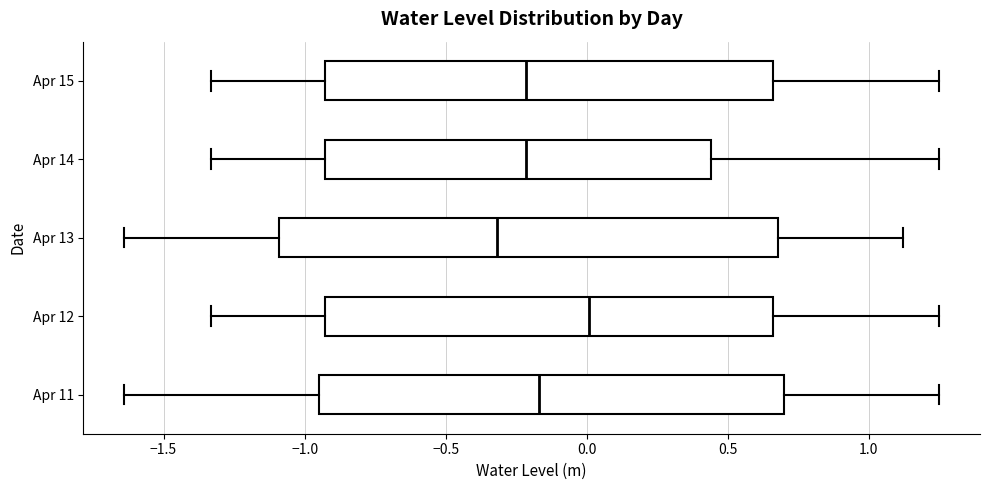

Reading bottom to top, transcribe this box plot: for each box, give where its median line is, the range the box spans, and where its two whiskers end, as read against the x-axis. The values are not printed on the chart, so give them approximately, as read against the axis.

Apr 11: median -0.15, box -0.95 to 0.70, whiskers -1.65 to 1.25
Apr 12: median 0.00, box -0.95 to 0.65, whiskers -1.35 to 1.25
Apr 13: median -0.30, box -1.10 to 0.70, whiskers -1.65 to 1.10
Apr 14: median -0.20, box -0.95 to 0.45, whiskers -1.35 to 1.25
Apr 15: median -0.20, box -0.95 to 0.65, whiskers -1.35 to 1.25